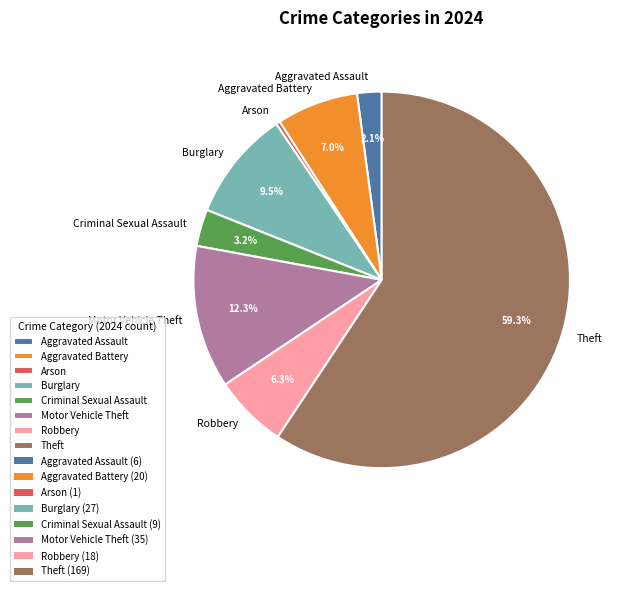

Which has a higher value, Criminal Sexual Assault or Theft?

Theft